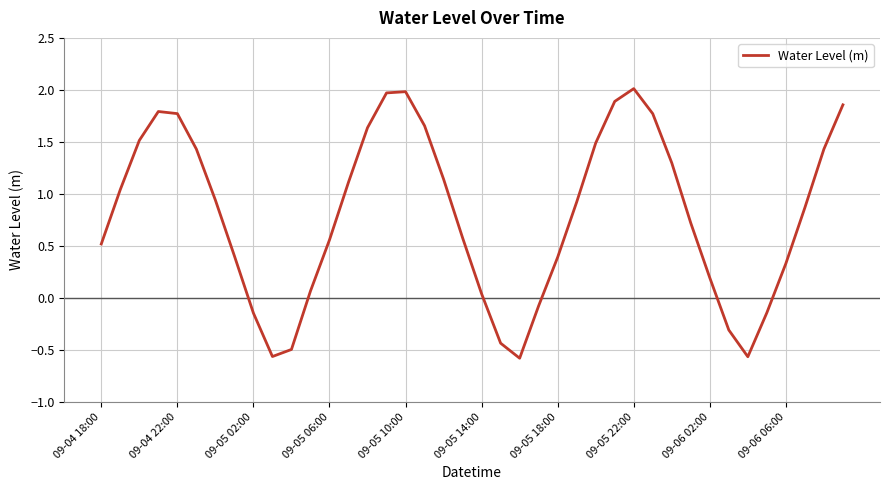

What is the greatest value displayed?

2.0